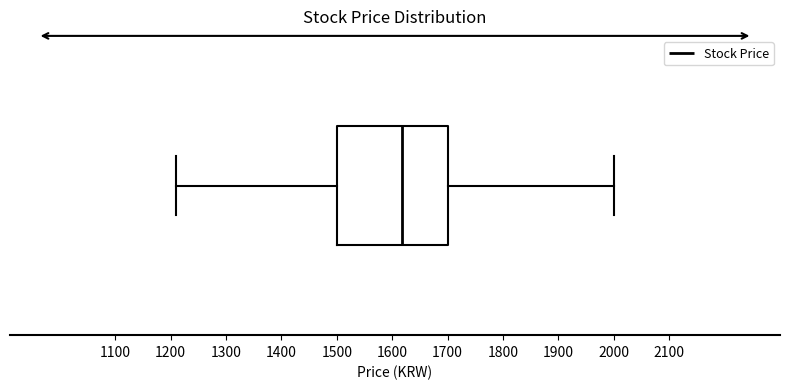

Transcribe this box plot: give where the median line is, the range the box spans, and where the two whiskers end, as read against the x-axis. The values are not printed on the chart, so give them approximately, as read against the axis.

median 1620, box 1500 to 1700, whiskers 1210 to 2000